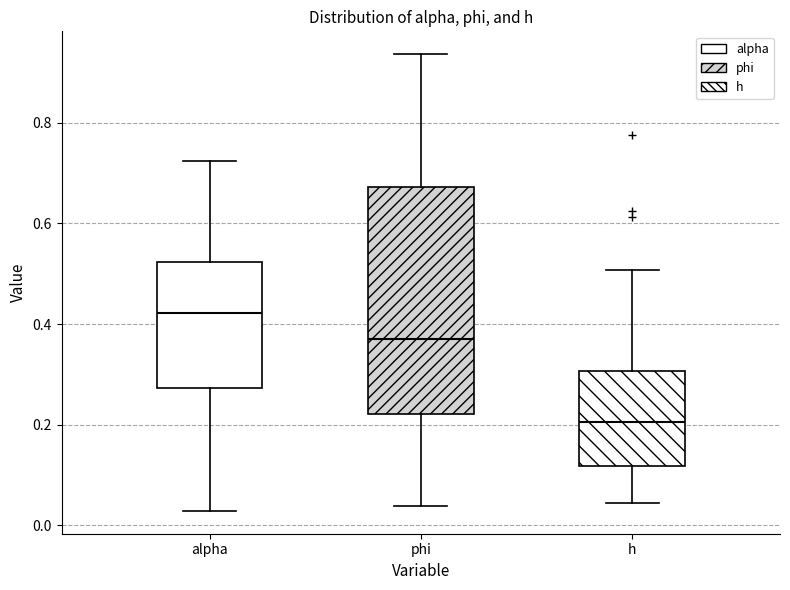

Which box's median line is the lowest?

h